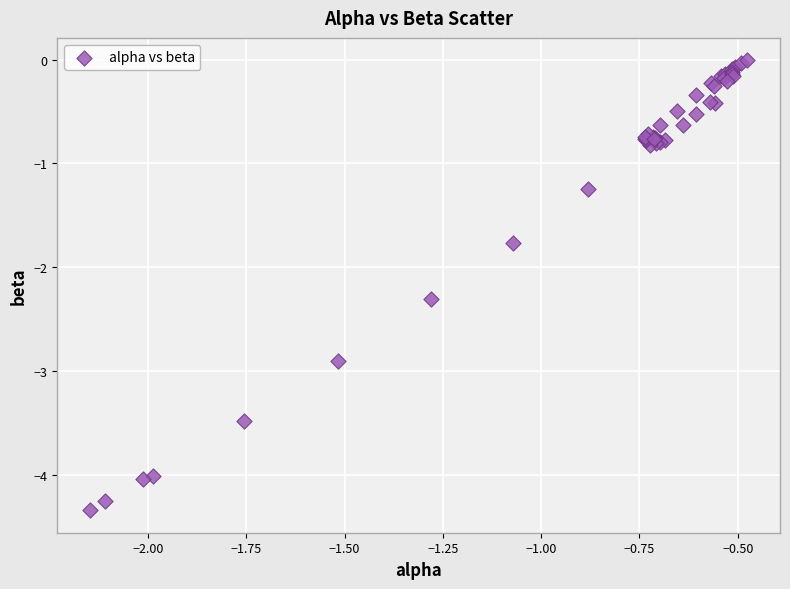

What Y value in the scatter plot is closest to -2?

-1.8